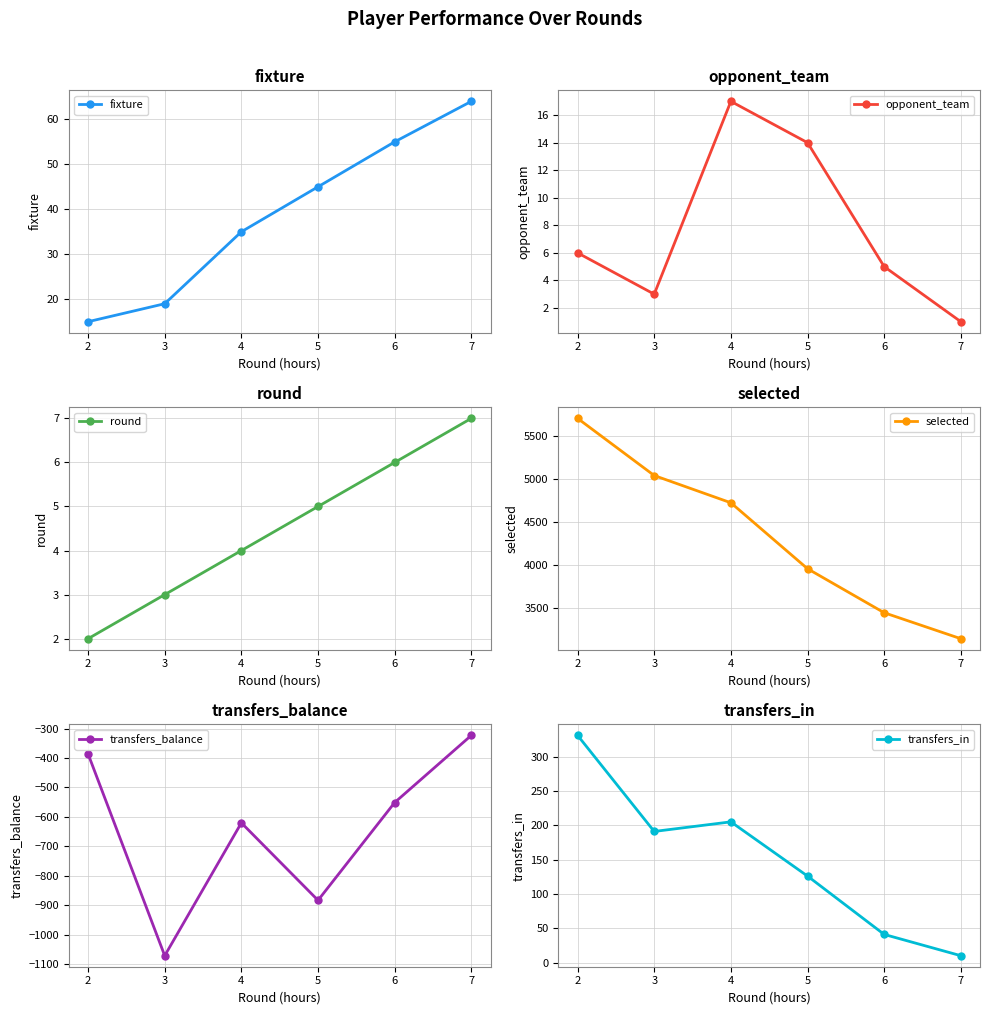

Rank the categories by transfers_in value from lowest to highest.

7, 6, 5, 3, 4, 2